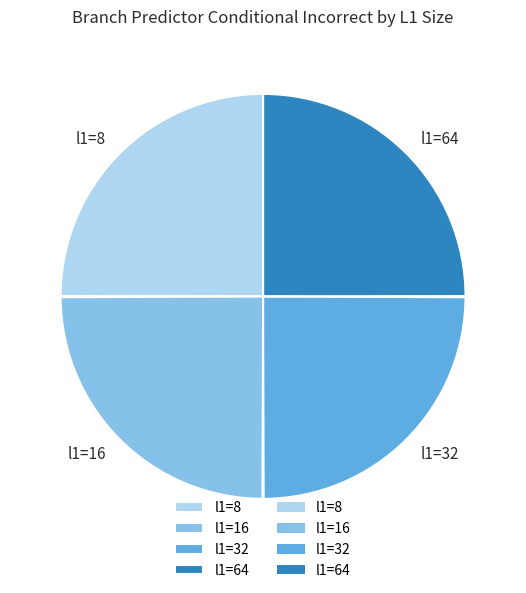

What is the ratio of the value at l1=16 to the value at l1=64?

1.0